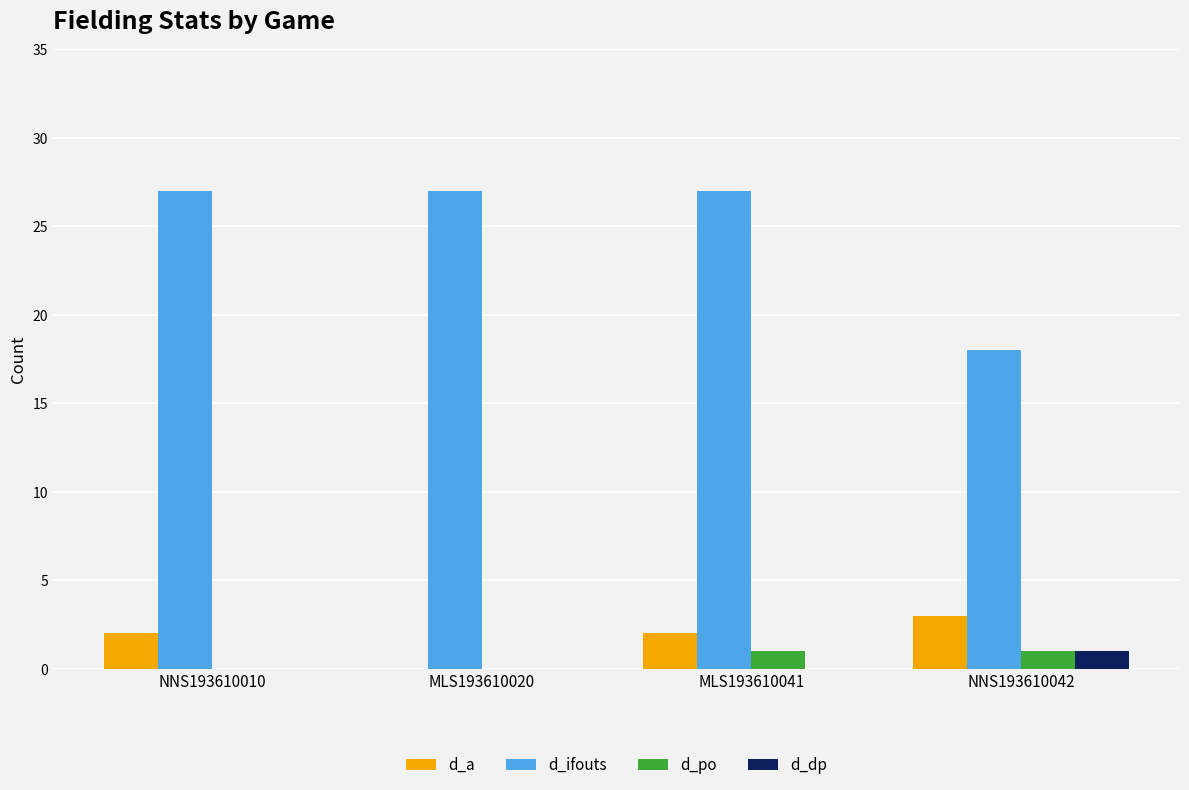

Reading left to right, what are all the values shown in this chart?

d_a: 2	0	2	3
d_ifouts: 27	27	27	18
d_po: 0	0	1	1
d_dp: 0	0	0	1